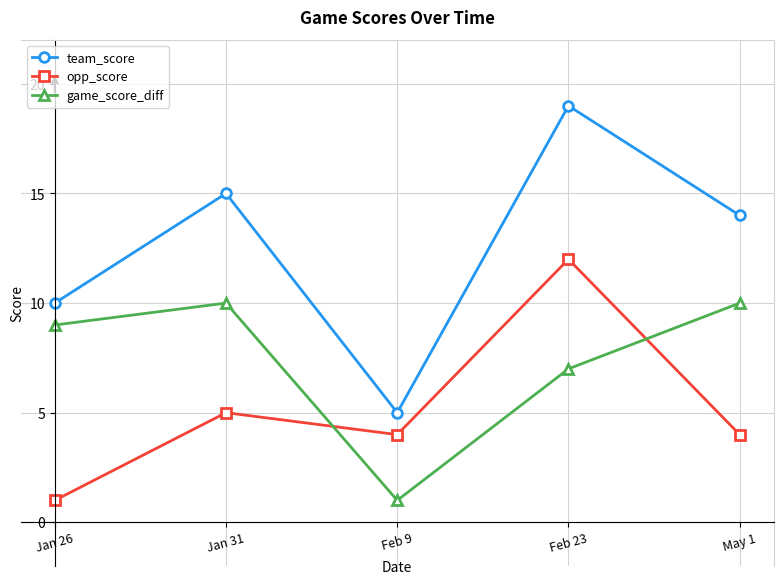

True or false: opp_score has a value of 2 at Feb 9.

False